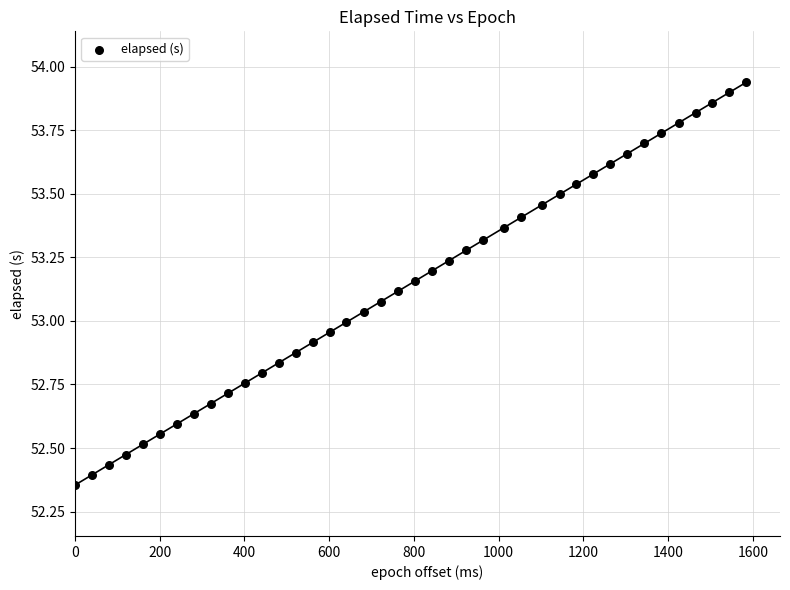

What is the range of X values (max minus min)?

1585.0